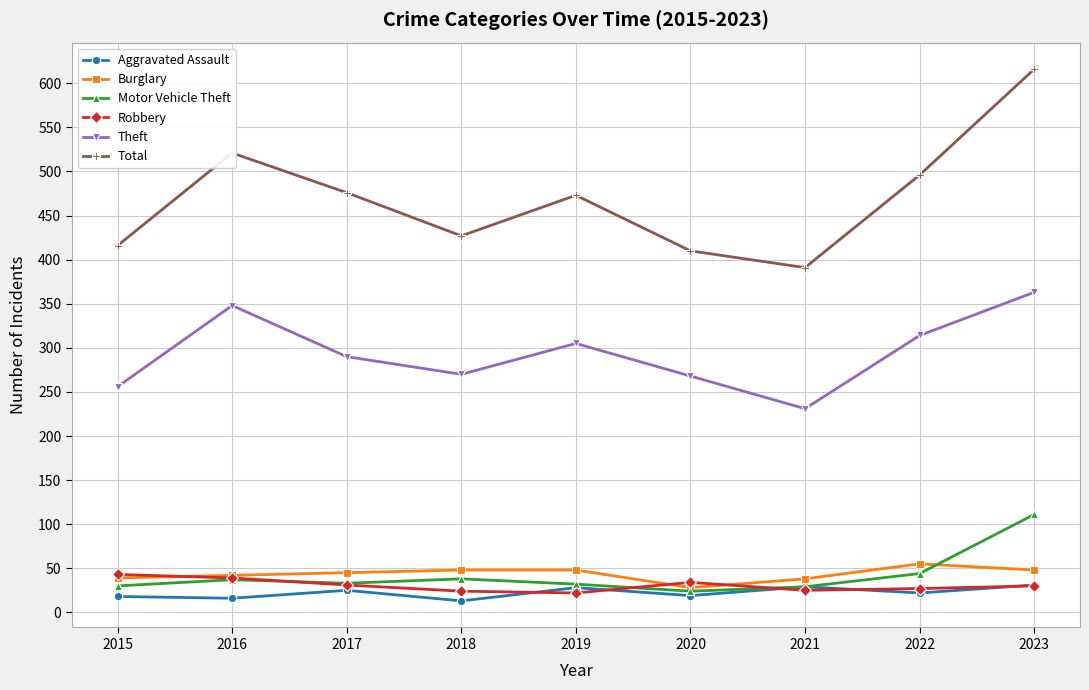

What is the difference between the second highest and second lowest values in the Theft series?

92